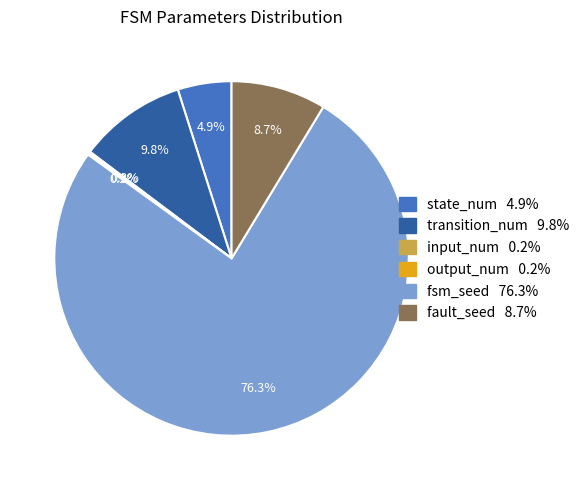

What is the largest slice in the pie chart?

fsm_seed